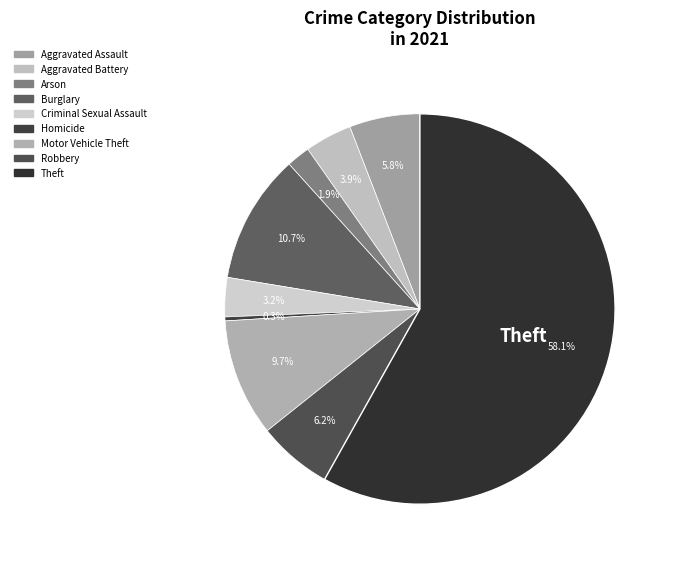

How many segments does this pie chart have?

9